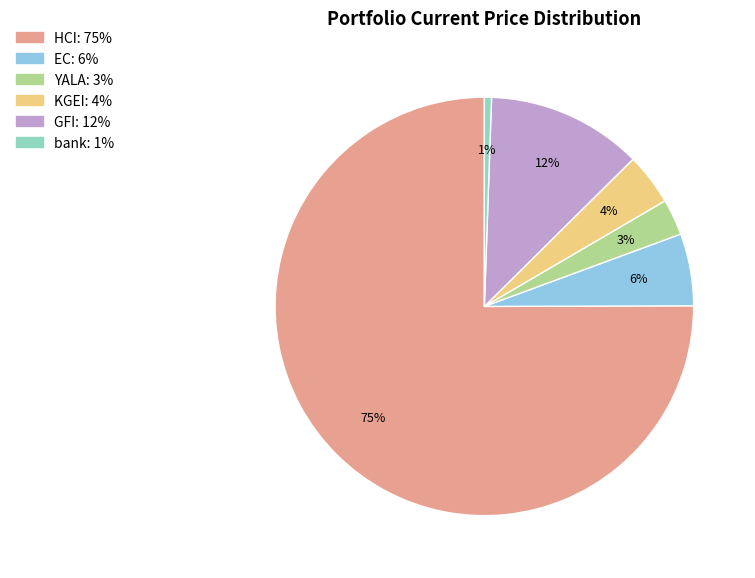

Rank the categories by value from lowest to highest.

bank, YALA, KGEI, EC, GFI, HCI